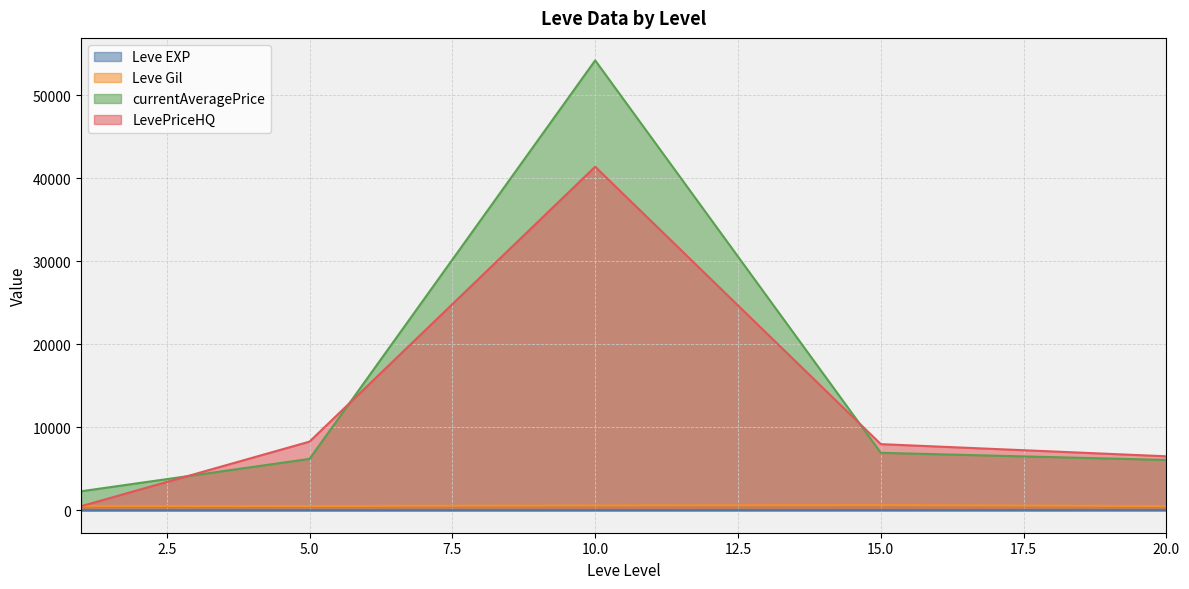

At which category is the sum across all series the highest?

10.0